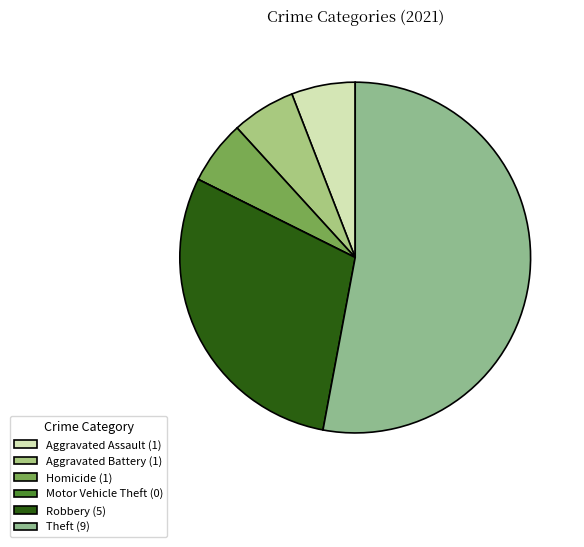

How much of the chart is everything except Motor Vehicle Theft?

100.0%